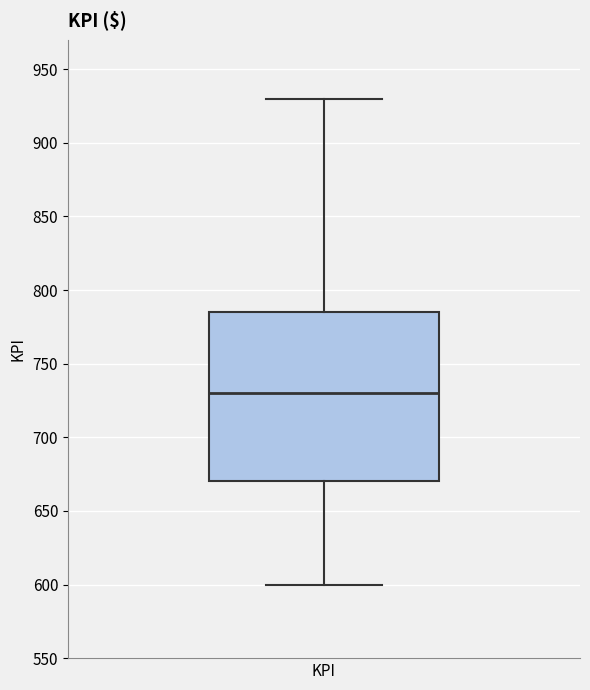

Where is the lower edge of the box for KPI on the y-axis? The values are not printed on the chart, so give them approximately, as read against the axis.

670